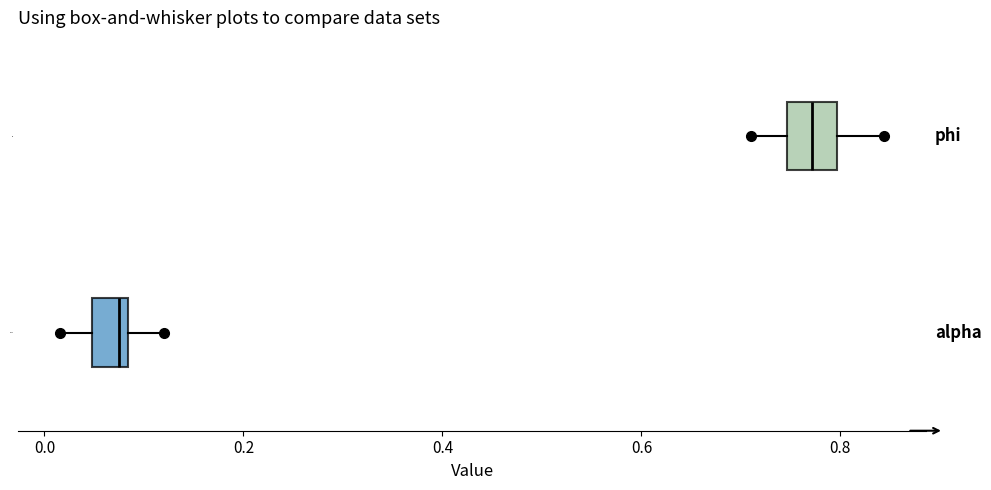

Where does the left whisker of the box for phi end on the x-axis? The values are not printed on the chart, so give them approximately, as read against the axis.

0.72